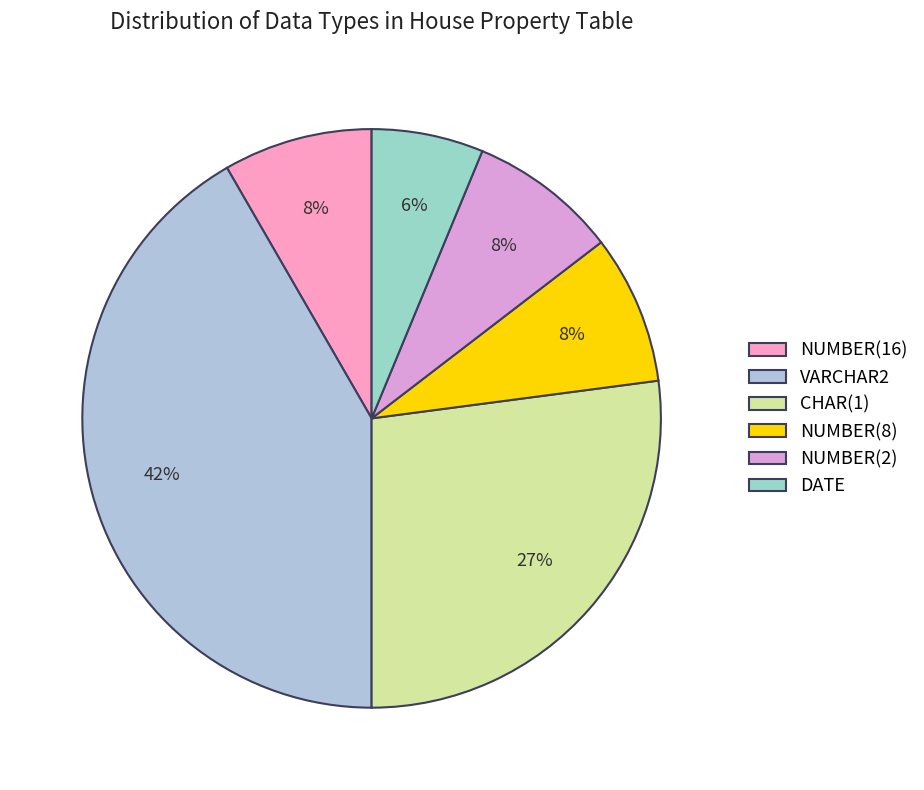

What is the total percentage of NUMBER(16) and CHAR(1)?

35.4%